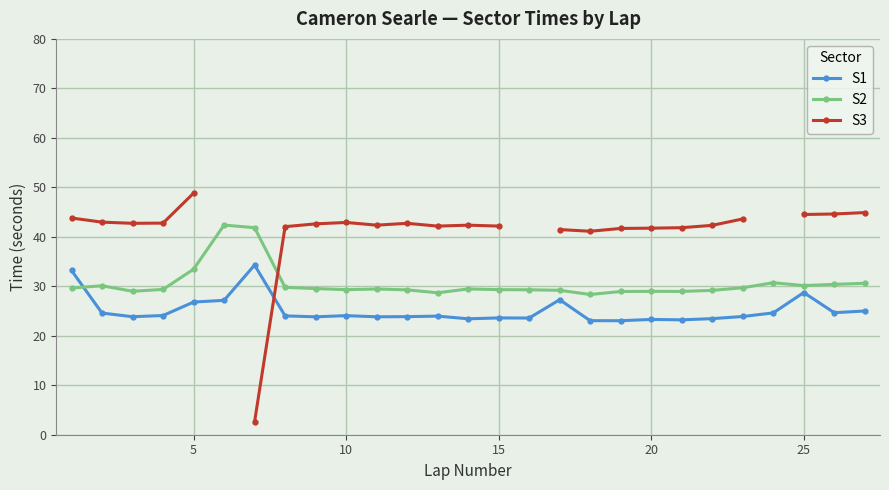

True or false: S2 and S1 cross at least once.

True